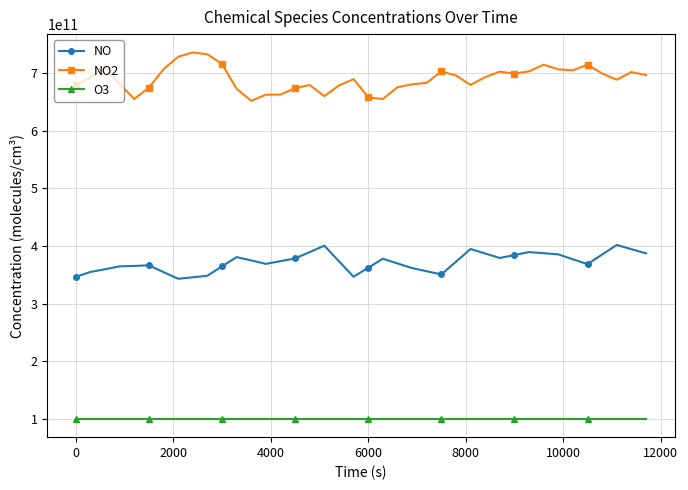

True or false: NO2 and O3 cross at least once.

False